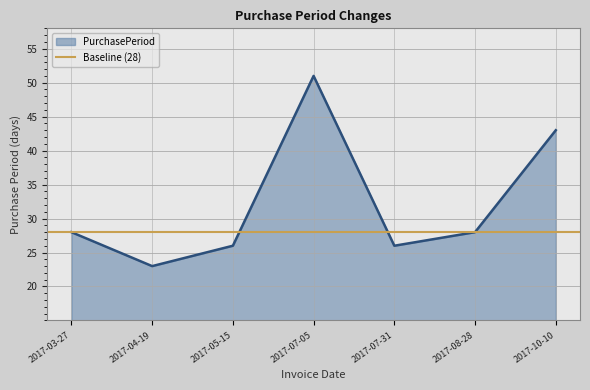

What is the change in value from 2017-03-27 to 2017-10-10?

+15